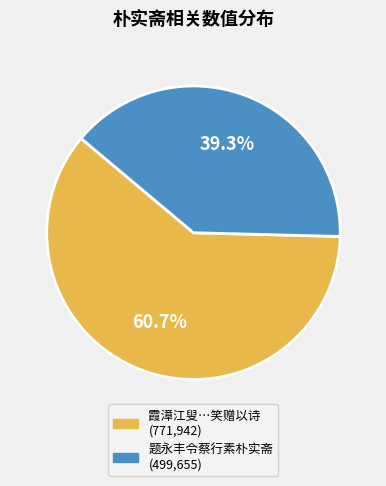

Is there any slice that represents more than half of the pie?

Yes